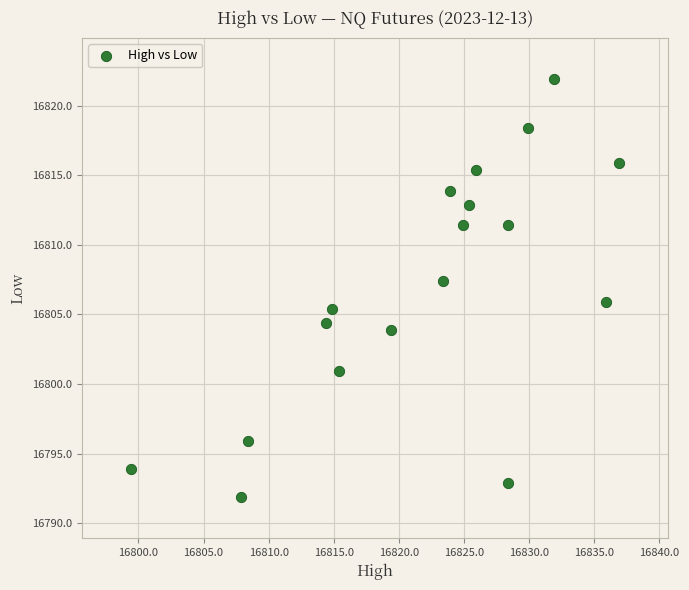

What is the range of Y values (max minus min)?

30.0